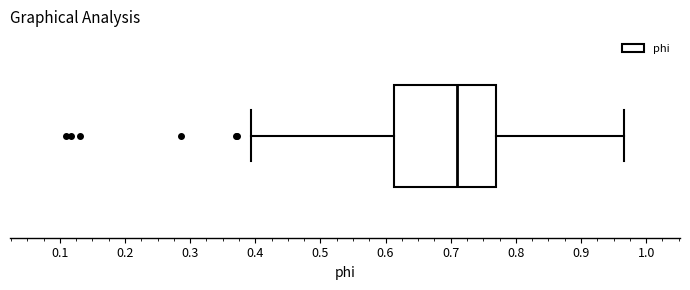

Transcribe this box plot: give where the median line is, the range the box spans, and where the two whiskers end, as read against the x-axis. The values are not printed on the chart, so give them approximately, as read against the axis.

median 0.71, box 0.61 to 0.77, whiskers 0.39 to 0.97